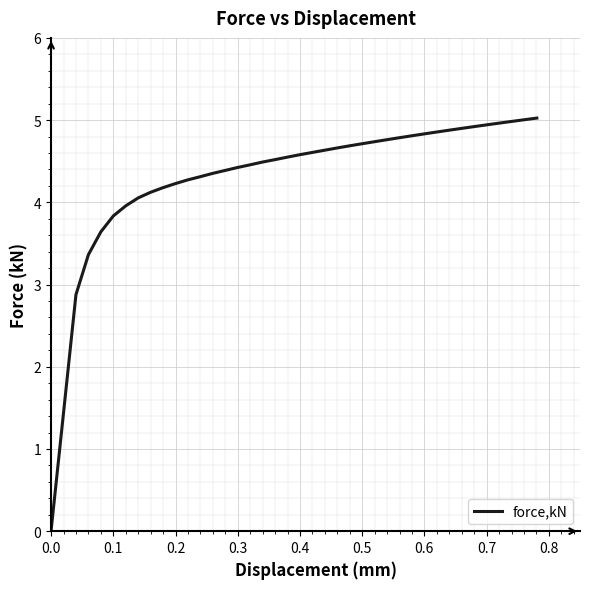

Does the chart have visible grid lines?

Yes